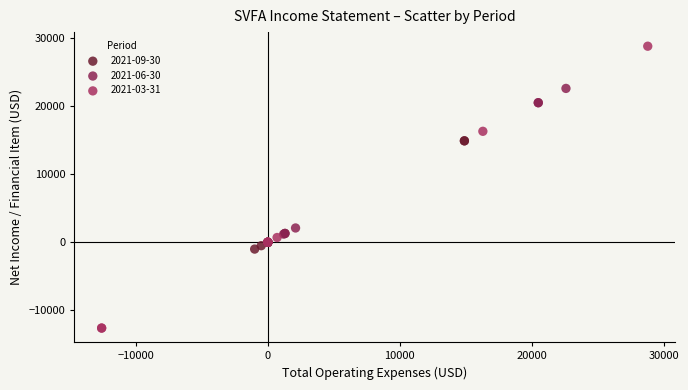

Which series contains the highest Y value?

2021-03-31